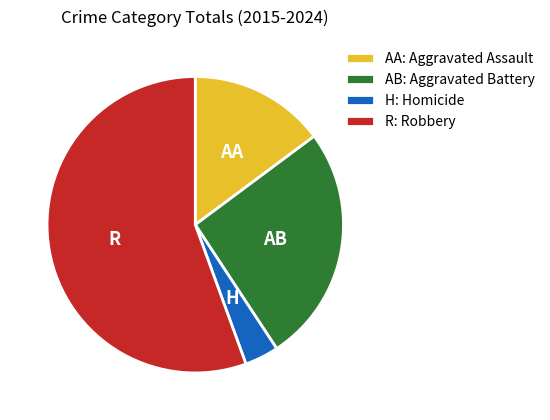

Is it true that AA: Aggravated Assault is 3% of the pie?

False